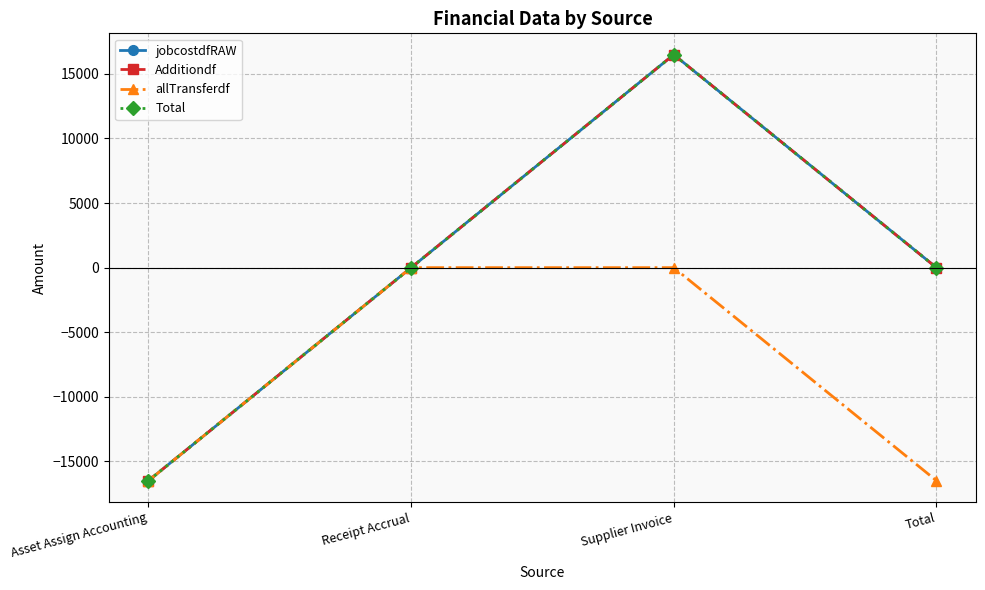

At which label does Total reach its peak?

Supplier Invoice